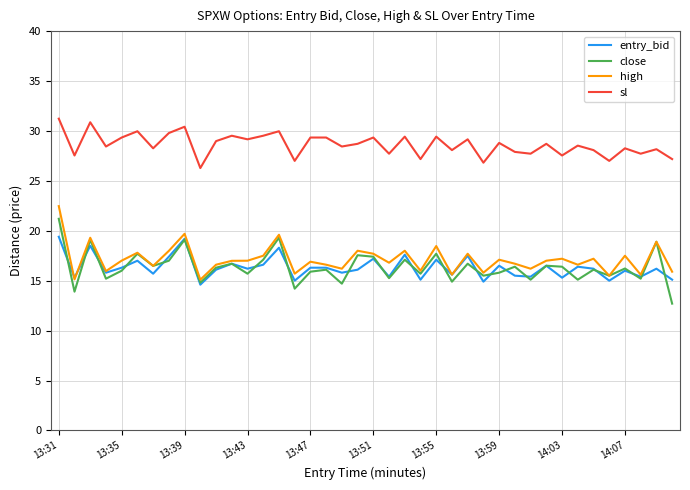

Which series has the largest total across all categories?

sl